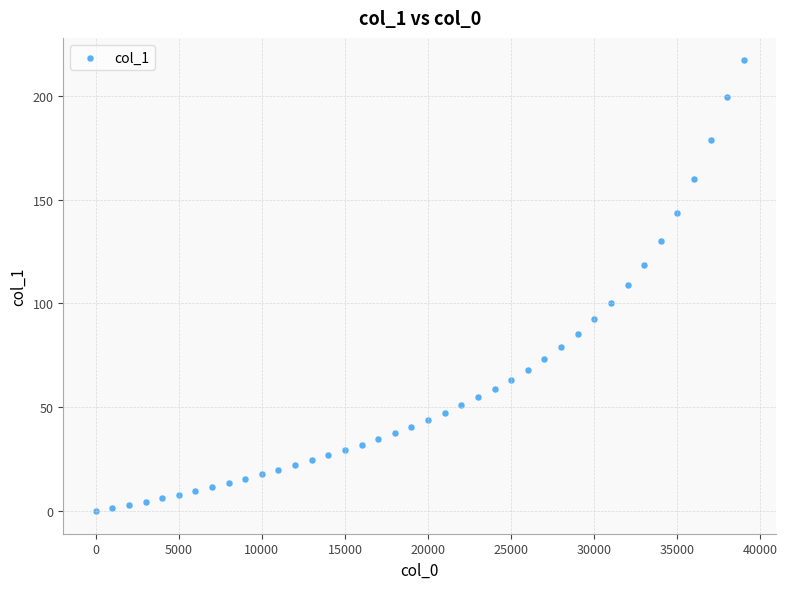

What is the range of Y values (max minus min)?

217.0